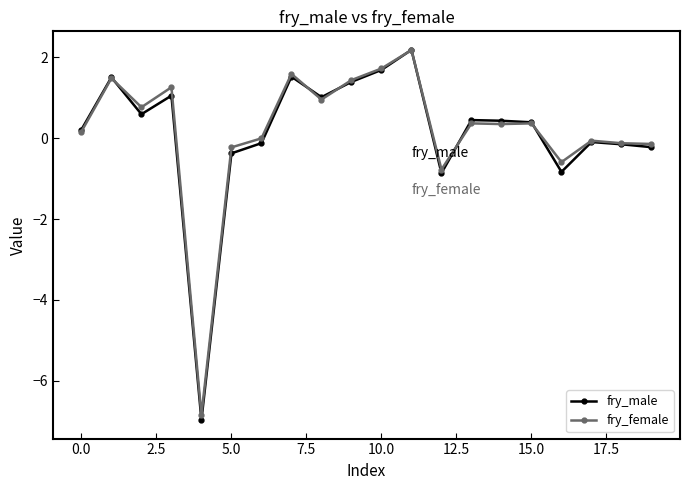

How many values in fry_male are above zero?

12